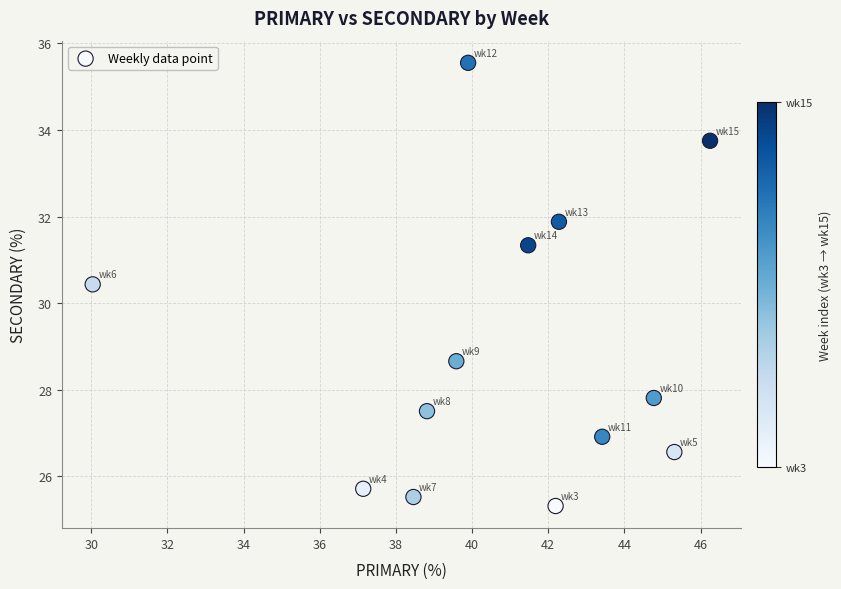

What Y value in the scatter plot is closest to 30?

30.4